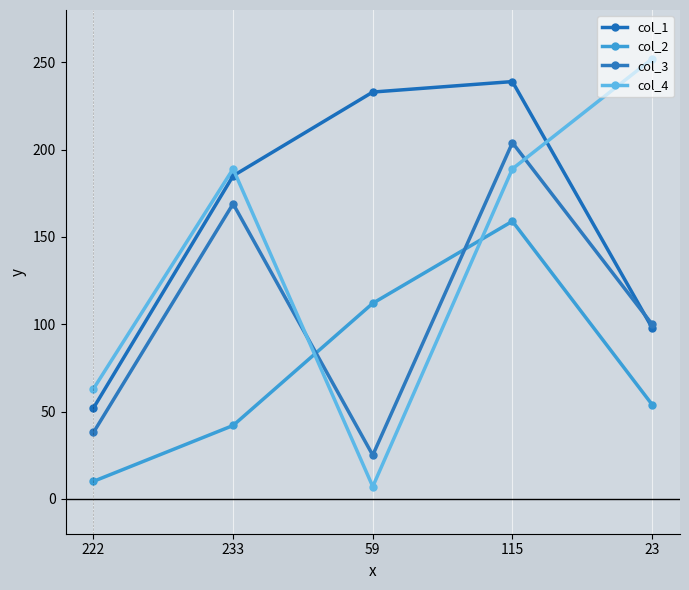

What position from the left is 23?

5